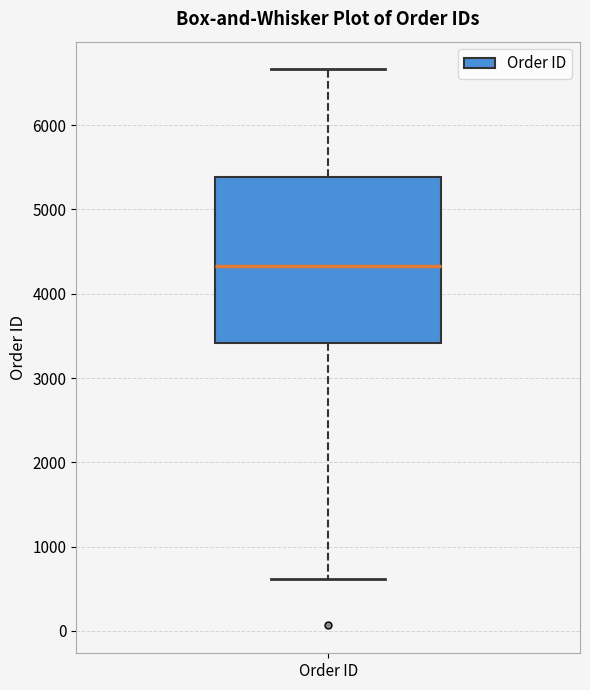

Where does the median line of the box for Order ID sit on the y-axis? The values are not printed on the chart, so give them approximately, as read against the axis.

4300